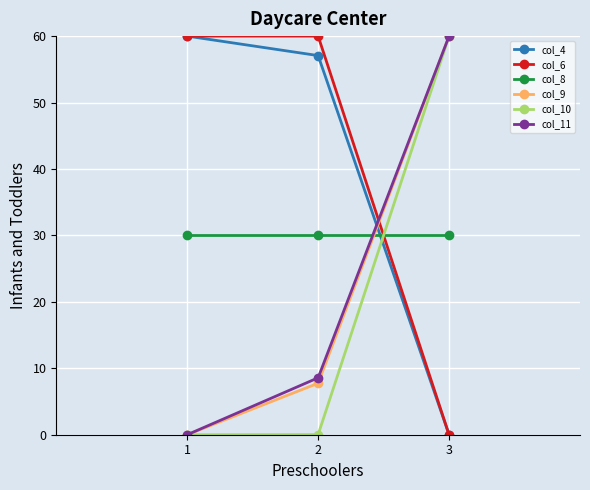

What is the difference between the highest and lowest values at 1?

60.0